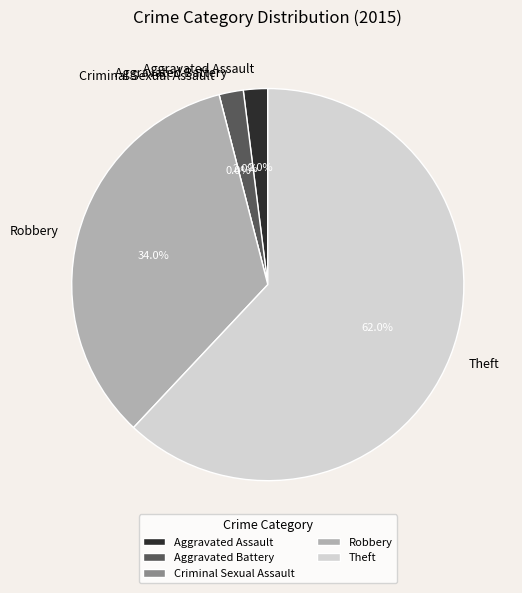

To the nearest percent, what portion does Aggravated Assault represent?

2%